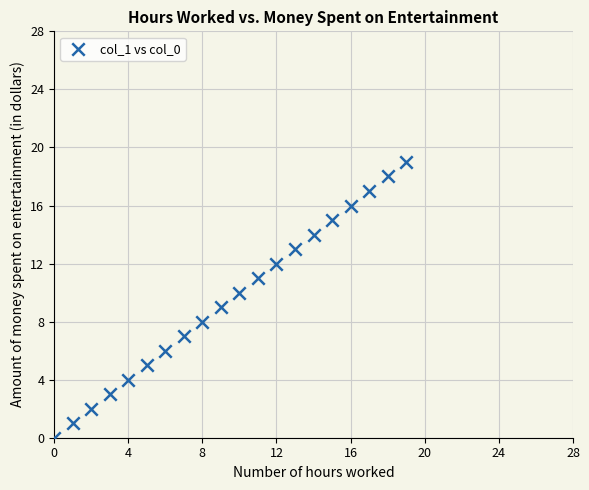

What is the range of Y values (max minus min)?

19